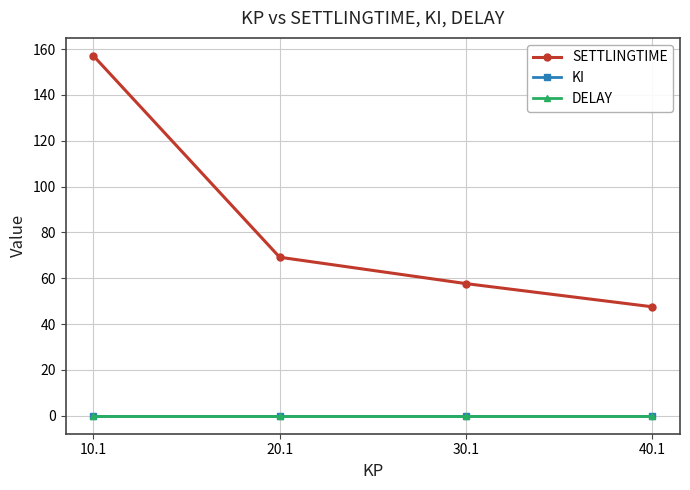

Which category has the highest value across all series?

10.1